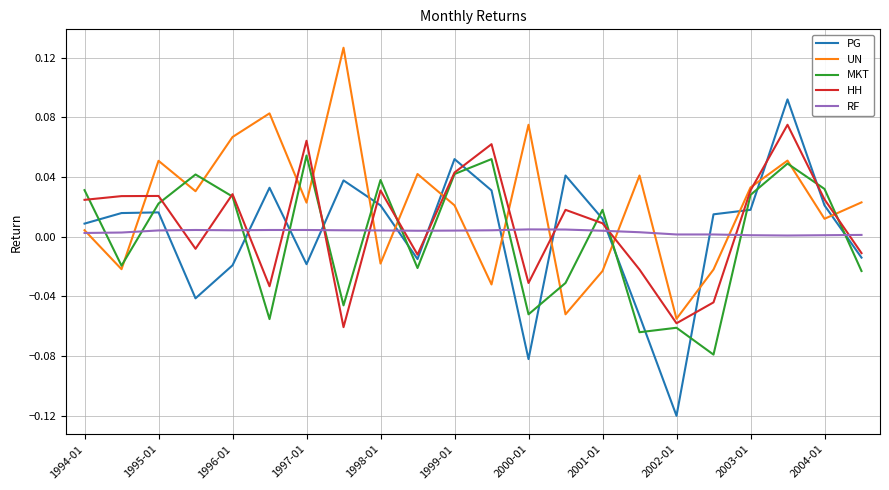

Which series has the largest total across all categories?

UN